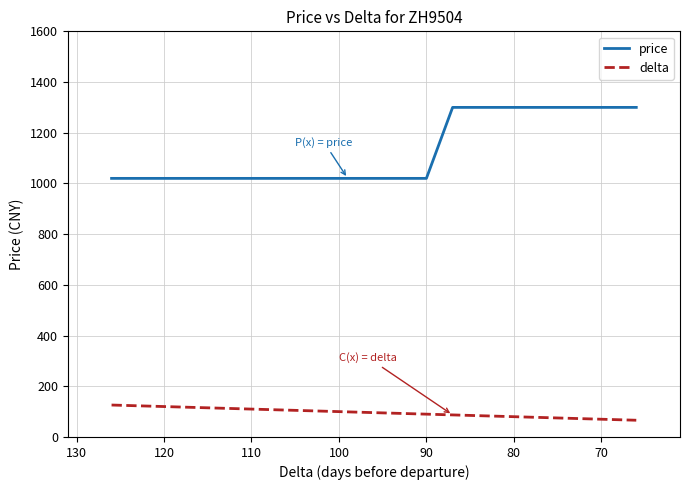

True or false: price has more than 2 interior local peaks.

False